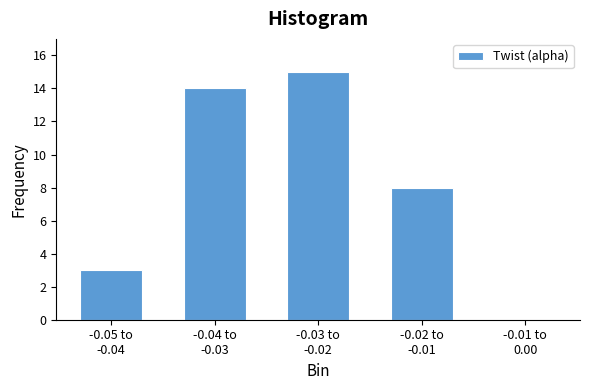

What is the maximum value shown in the chart?

15